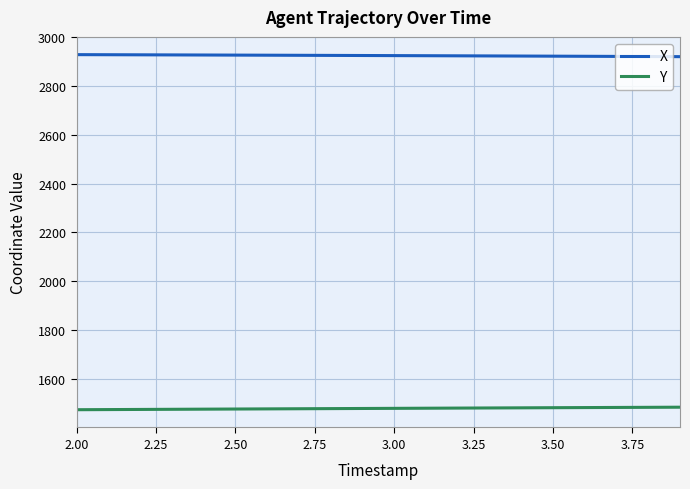

True or false: Y and X cross at least once.

False